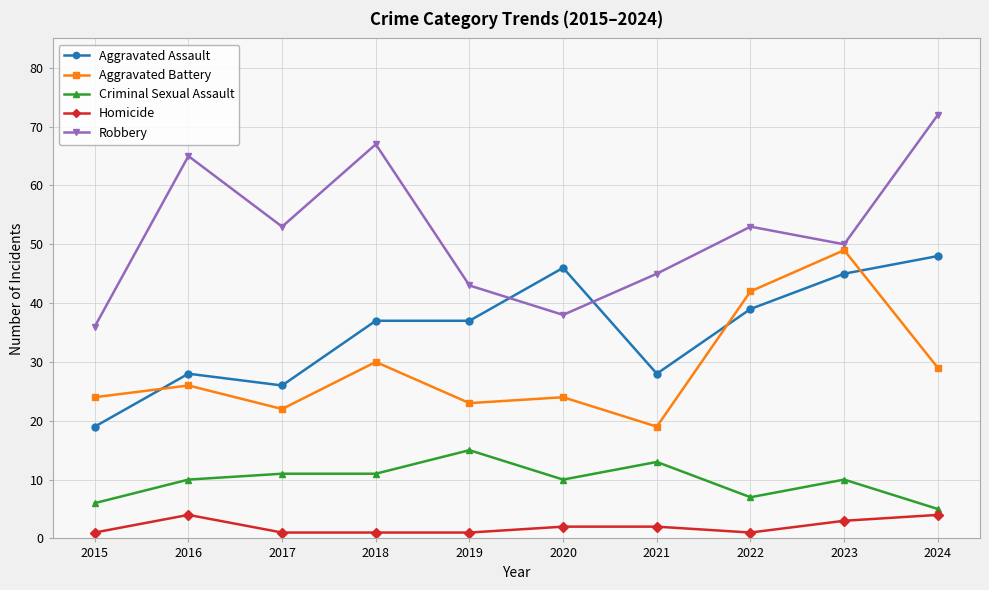

Reading left to right, extract all data points from this chart.

Aggravated Assault: 19	28	26	37	37	46	28	39	45	48
Aggravated Battery: 24	26	22	30	23	24	19	42	49	29
Criminal Sexual Assault: 6	10	11	11	15	10	13	7	10	5
Homicide: 1	4	1	1	1	2	2	1	3	4
Robbery: 36	65	53	67	43	38	45	53	50	72